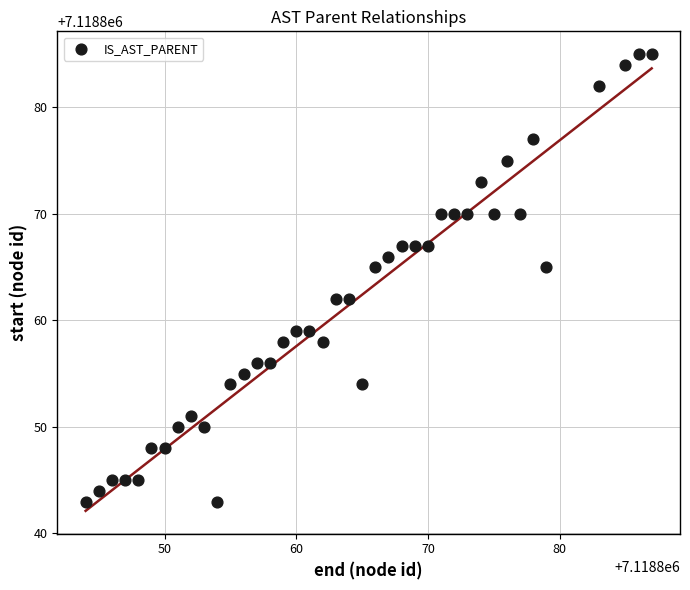

What is the range of Y values (max minus min)?

42